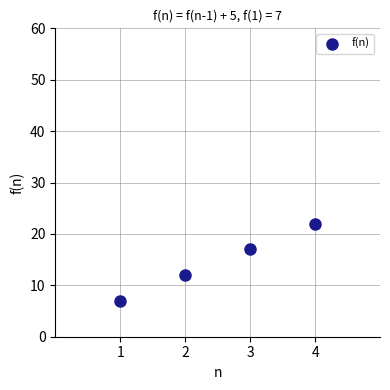

What Y value in the scatter plot is closest to 14?

12